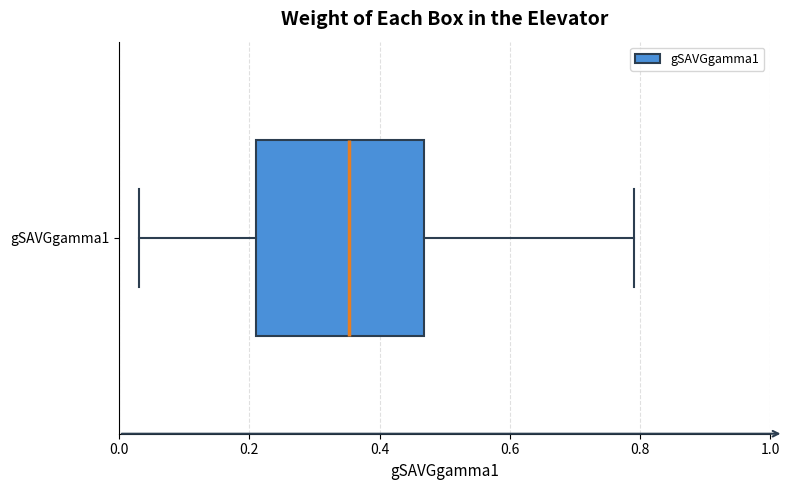

Where does the median line of the box for gSAVGgamma1 sit on the x-axis? The values are not printed on the chart, so give them approximately, as read against the axis.

0.36